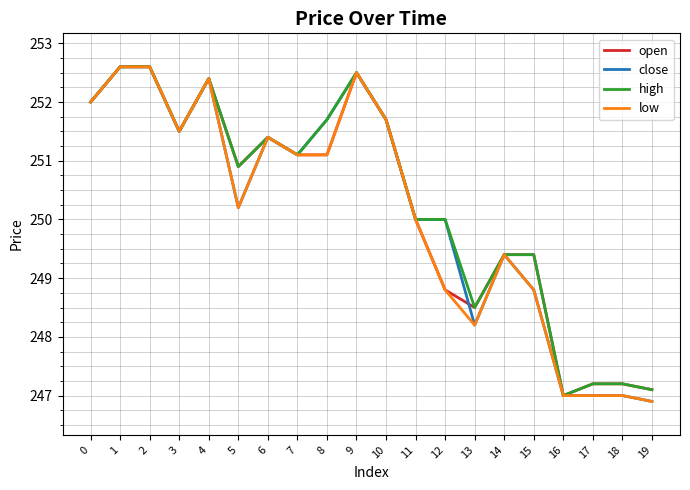

Which series has the largest total across all categories?

high